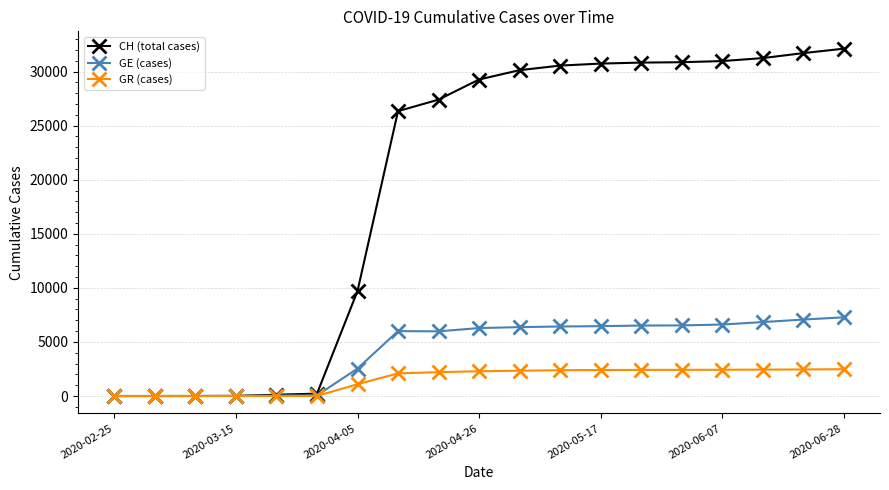

What is the greatest value displayed?

32113